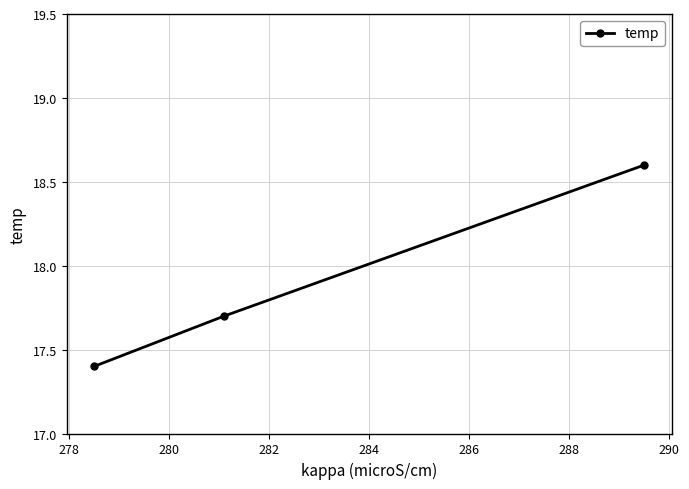

Count the values in the range 17 to 18.

2